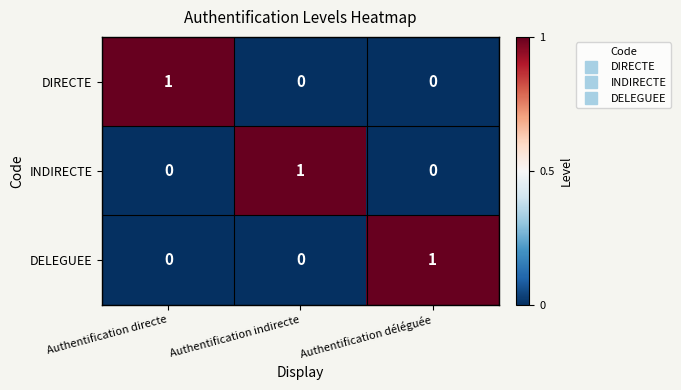

True or false: DIRECTE has a value of -1 at Authentification indirecte.

False